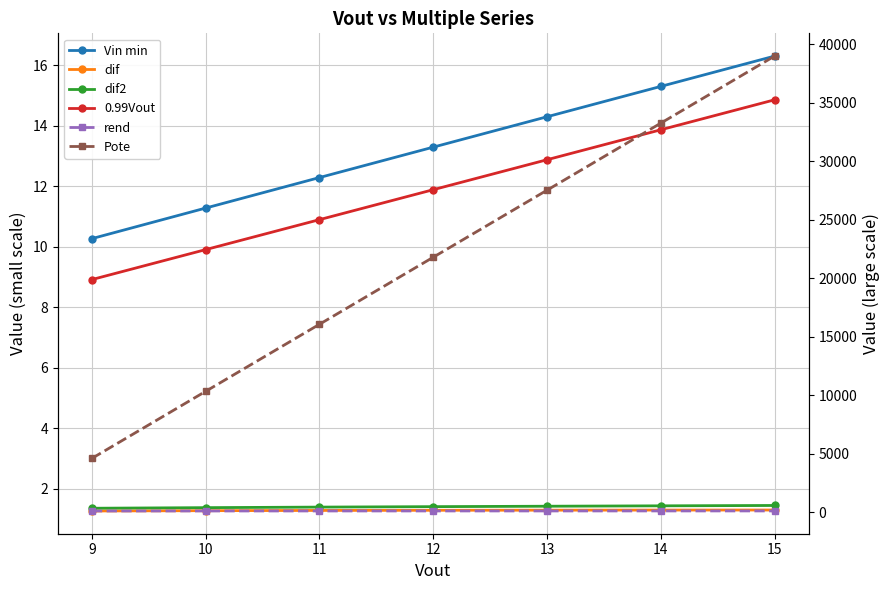

What are all the series names shown in the legend?

Vin min, dif, dif2, 0.99Vout, rend, Pote